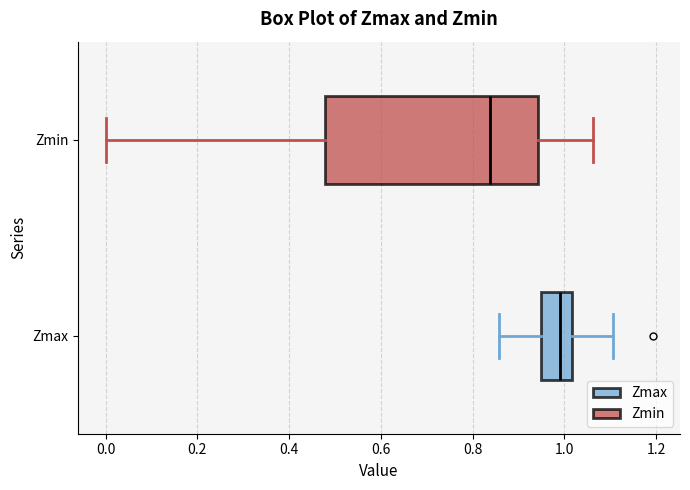

Where does the right whisker of the box for Zmin end on the x-axis? The values are not printed on the chart, so give them approximately, as read against the axis.

1.06